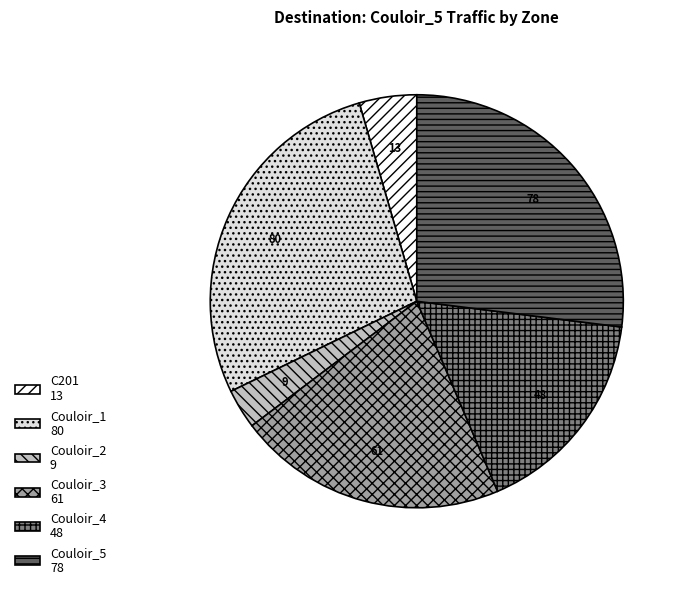

Between Couloir_5 78 and Couloir_2 9, which is larger?

Couloir_5 78